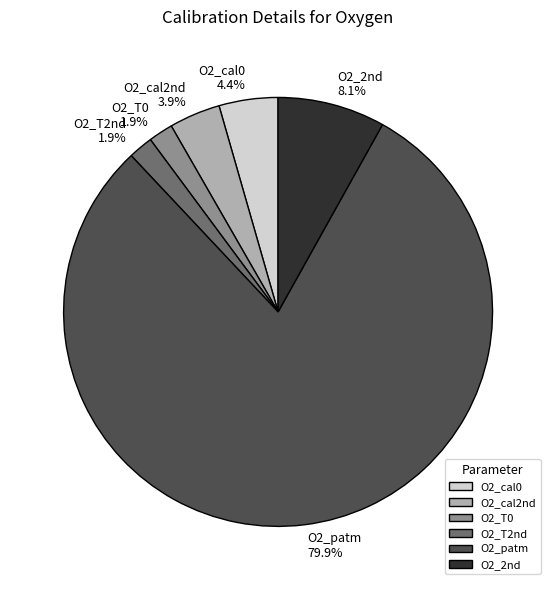

Do O2_cal2nd and O2_T0 together represent more than half of the pie?

No